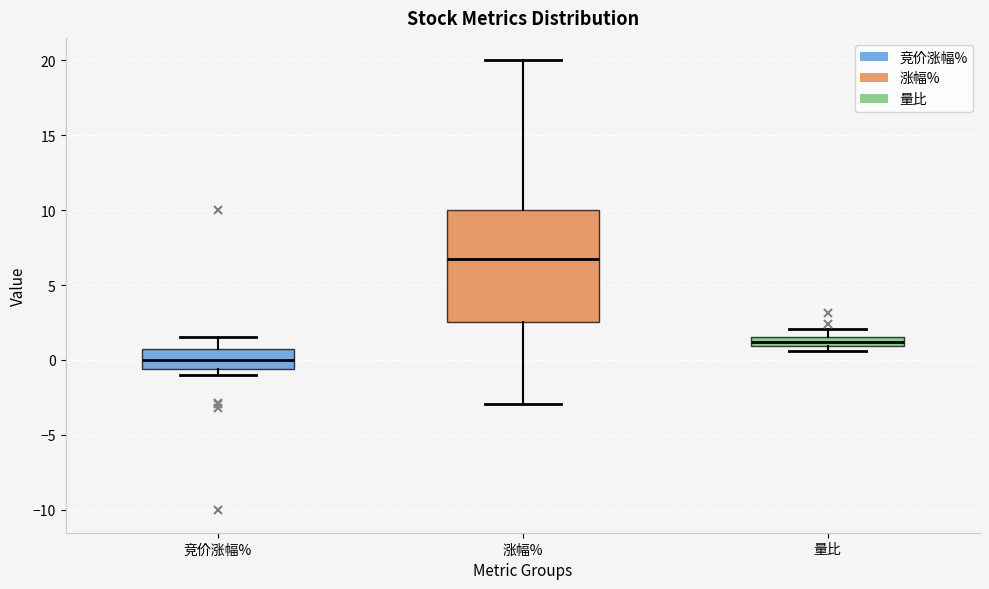

Which box is the tallest, from its lower edge to its upper edge?

涨幅%